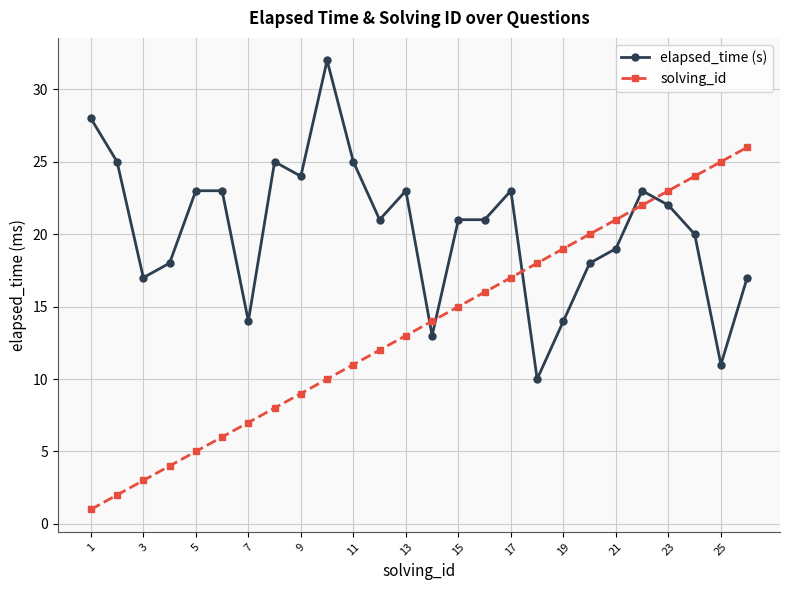

Rank the series by their maximum value, from highest to lowest.

elapsed_time (s), solving_id